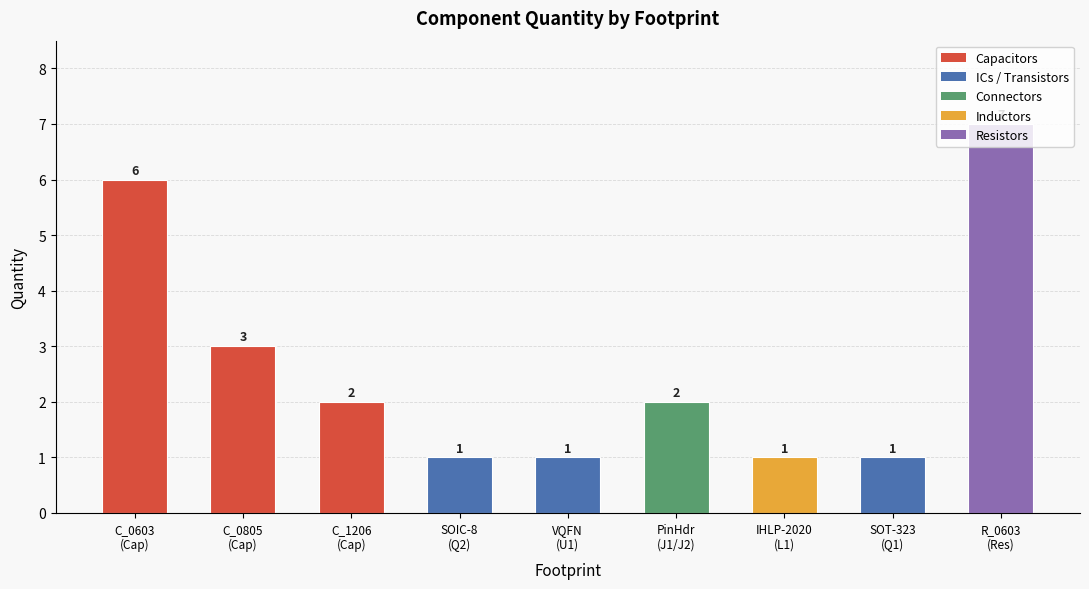

What is the change in value from C_0805
(Cap) to C_1206
(Cap)?

-1